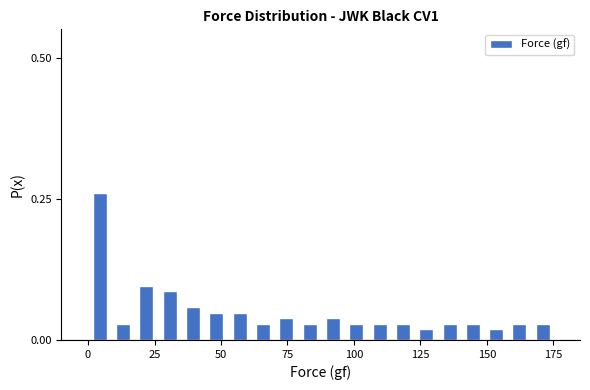

Read against the x-axis, roughly where is the centre of the tallest bar?

5